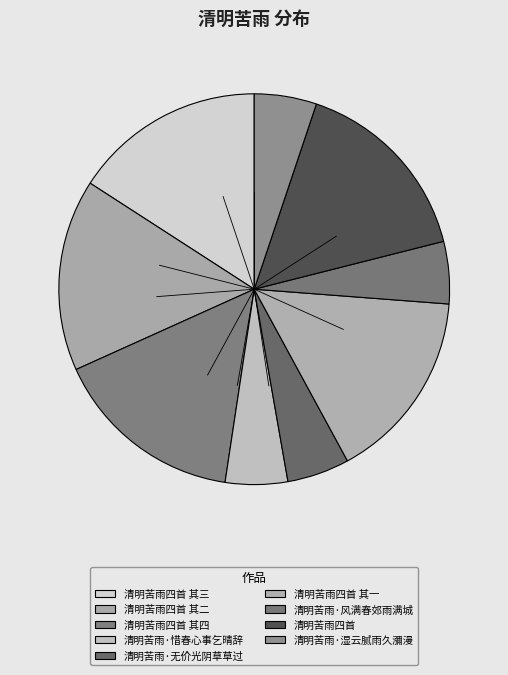

Does 清明苦雨四首 account for over 50% of the chart?

No